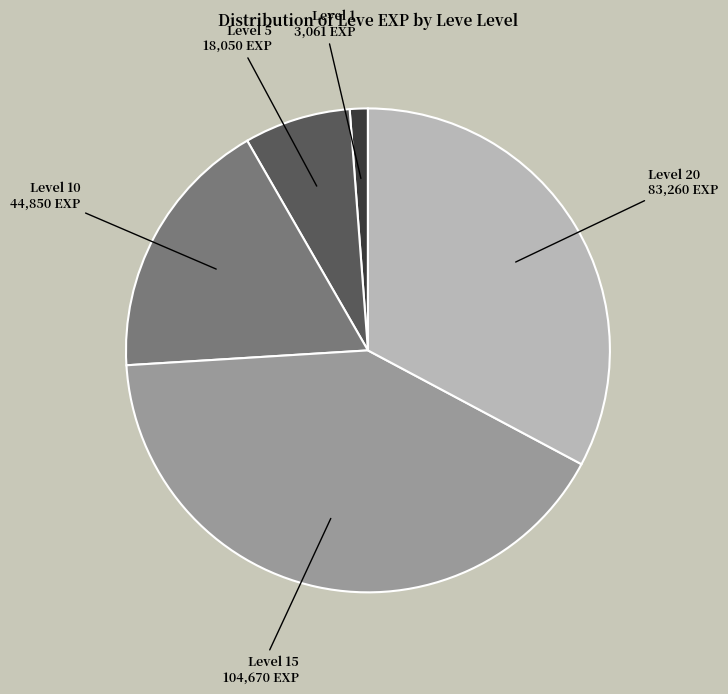

How many segments does this pie chart have?

5